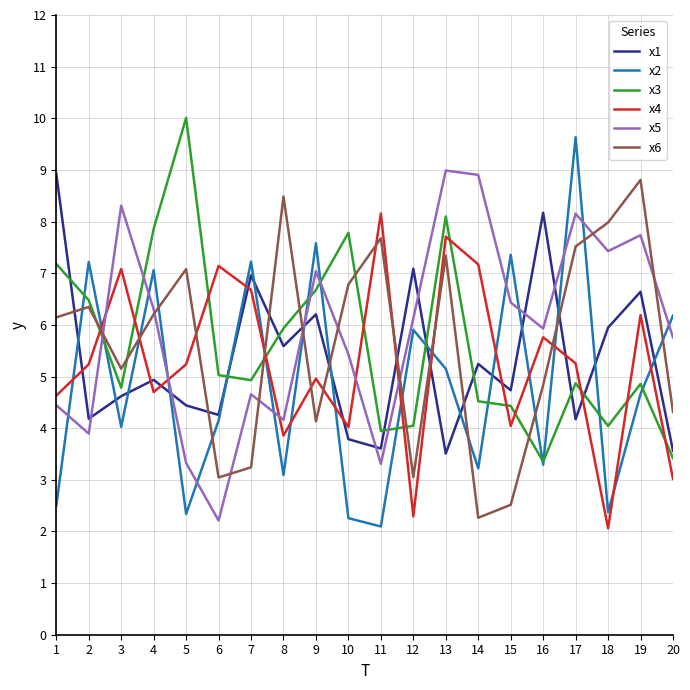

Does the chart display data point markers on the line(s)?

No